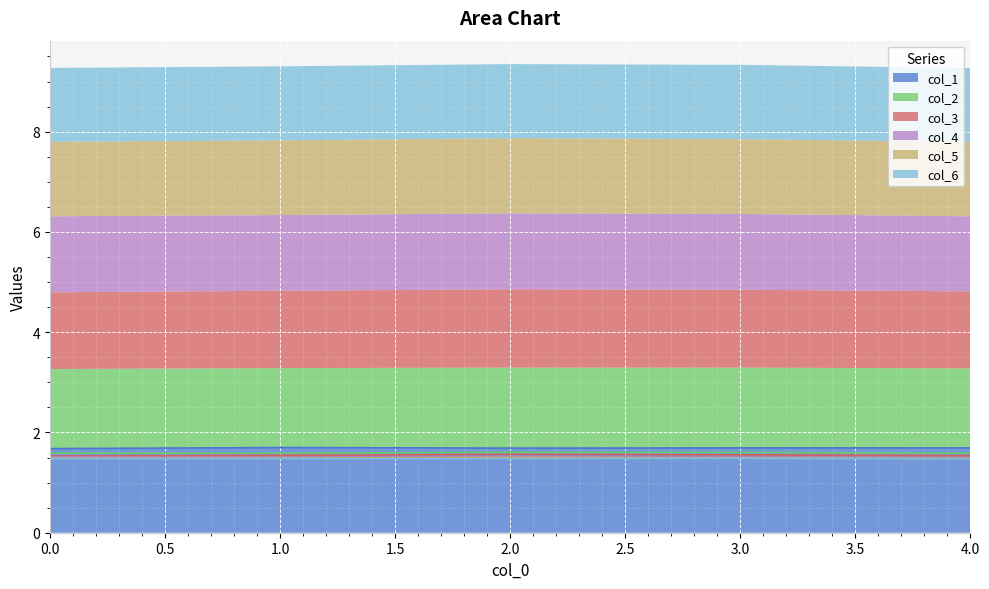

What are all the series names shown in the legend?

col_1, col_2, col_3, col_4, col_5, col_6